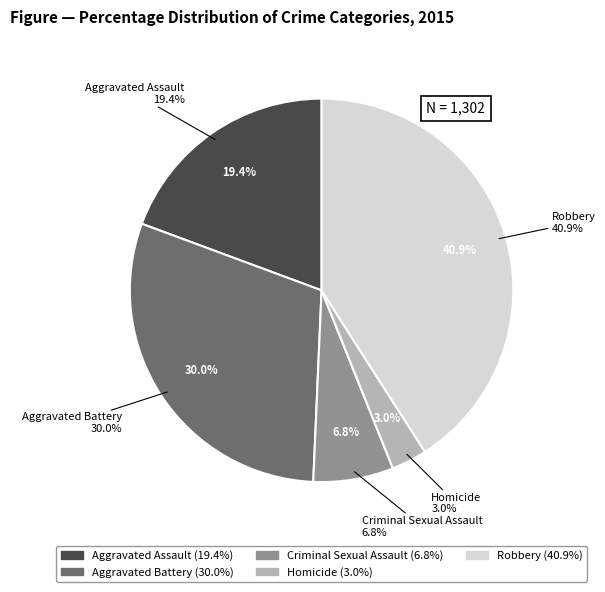

To the nearest percent, what portion does Criminal Sexual Assault represent?

7%